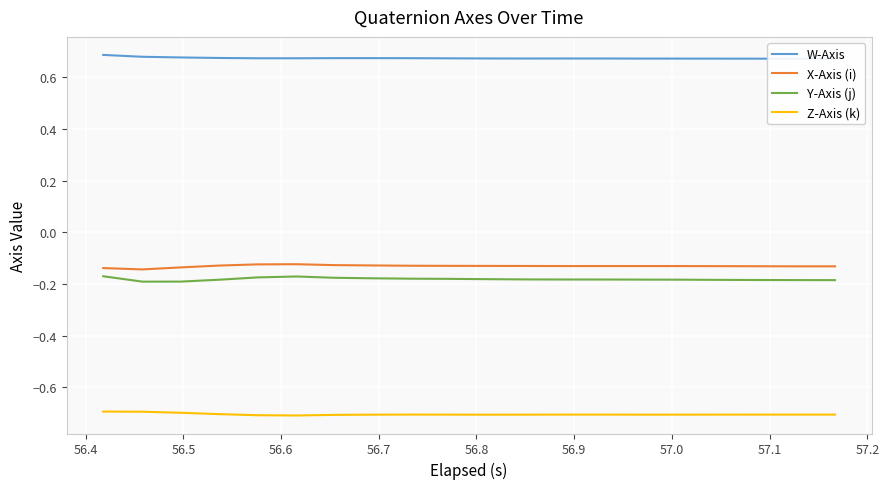

True or false: Z-Axis (k) and Y-Axis (j) intersect in this chart.

False